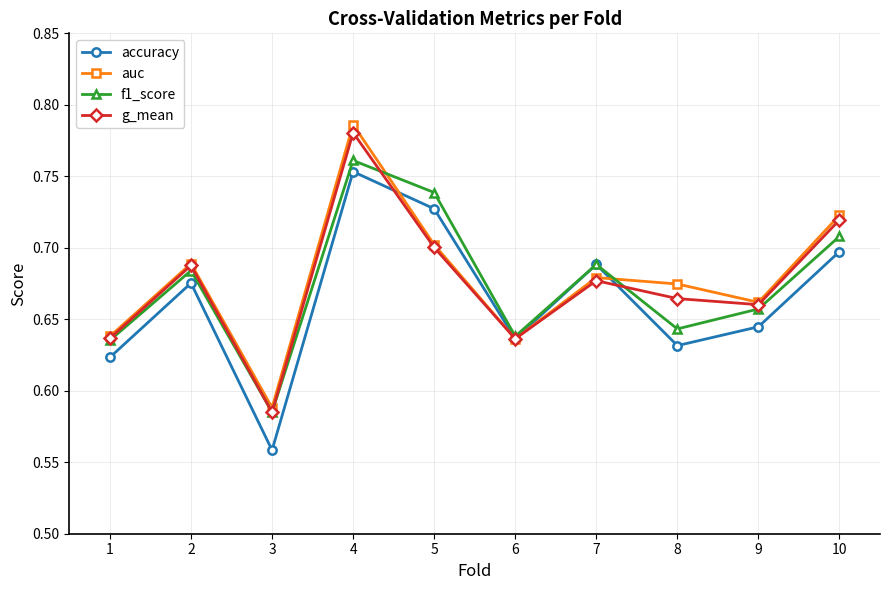

Which series has the largest total across all categories?

auc